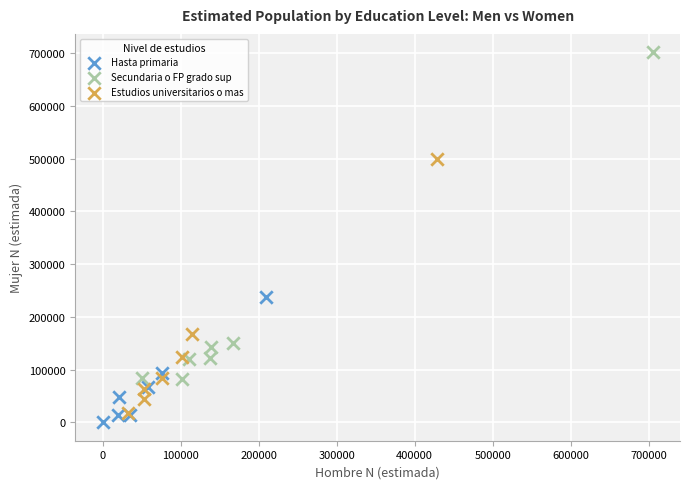

Which series has the largest Y range (max minus min)?

Secundaria o FP grado sup